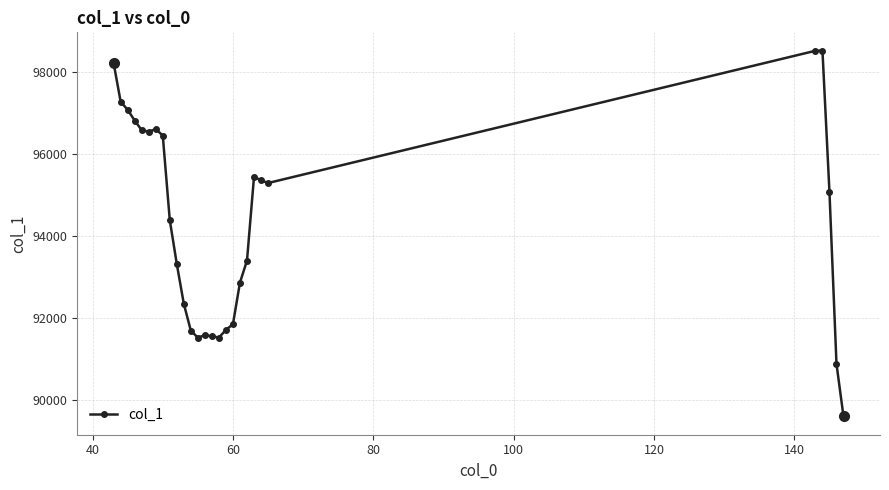

What is the minimum value shown in the chart?

89587.5